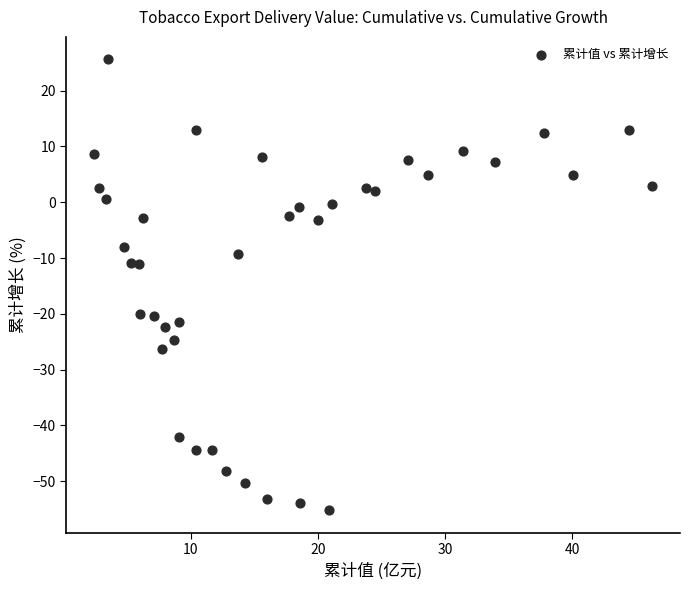

What is the range of X values (max minus min)?

43.9